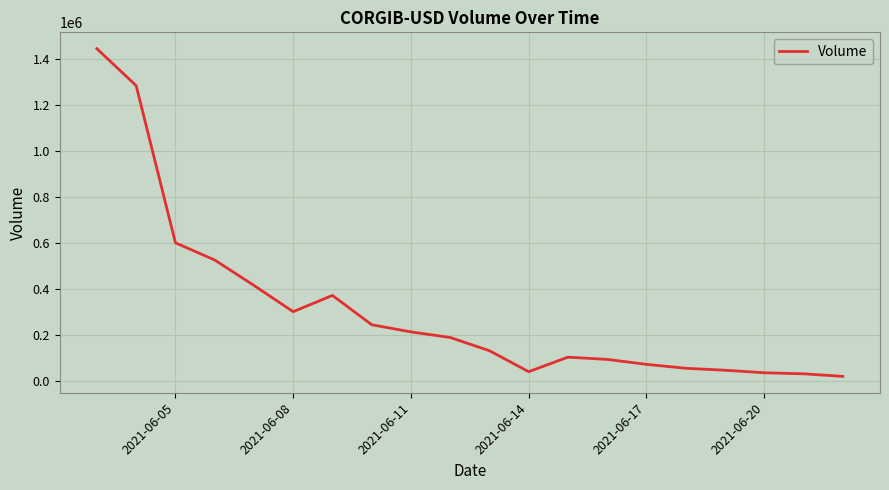

What is the maximum value shown in the chart?

1444821